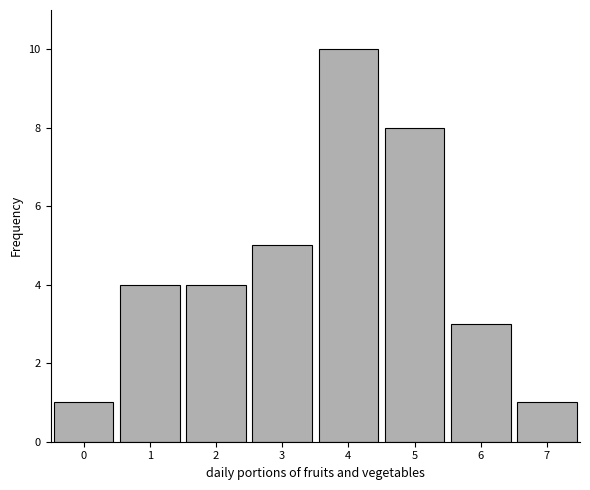

Reading right to left, extract all data points from this chart.

1	3	8	10	5	4	4	1